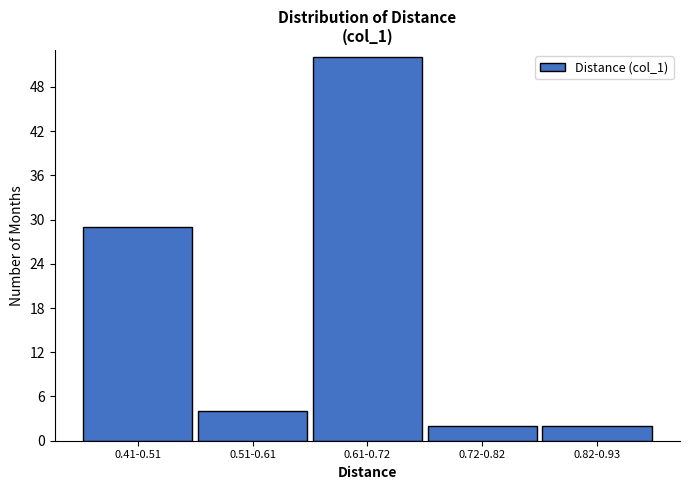

Reading left to right, list all the values displayed in this chart.

29	4	52	2	2